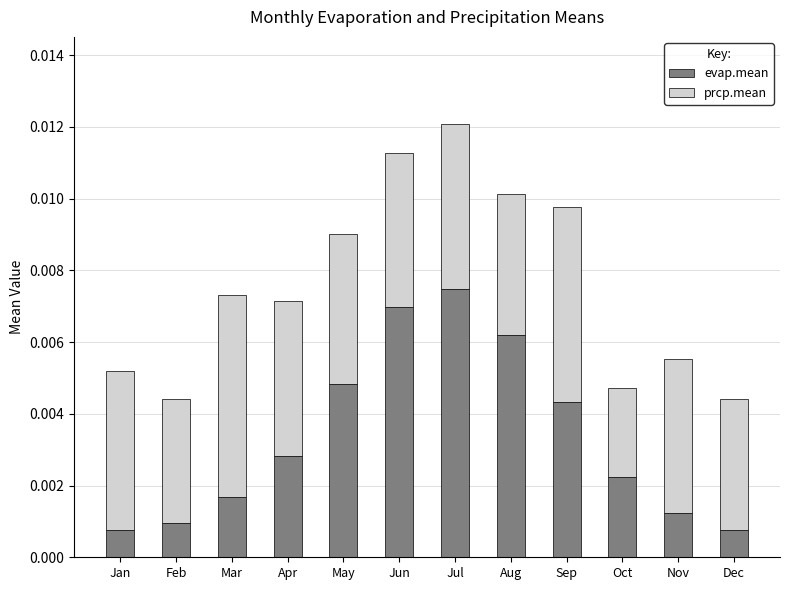

How many evap.mean values are between 0 and 1?

12